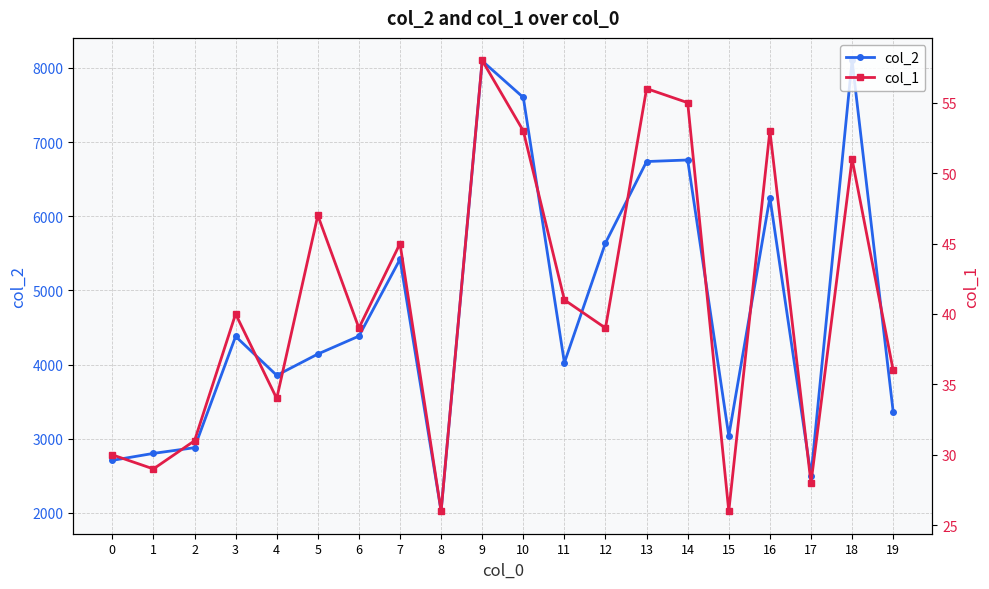

What is the value of the col_1 point at the 11th from the left?

53